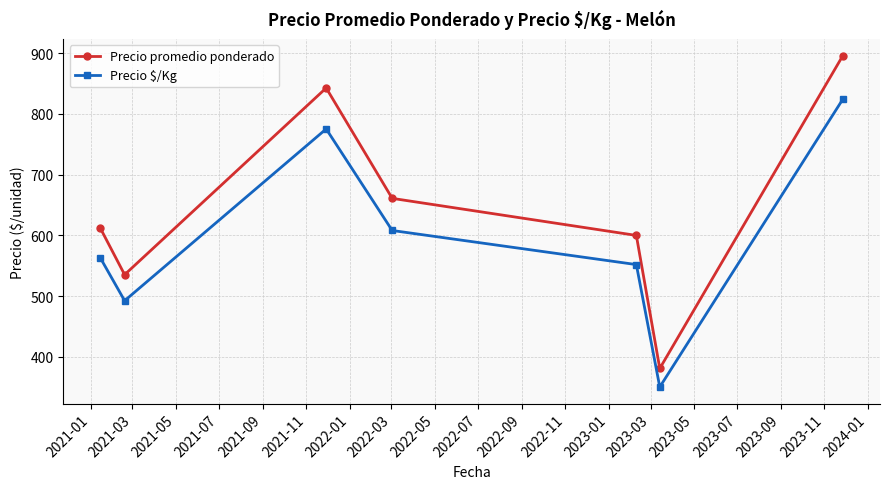

Rank the series by their maximum value, from highest to lowest.

Precio promedio ponderado, Precio $/Kg